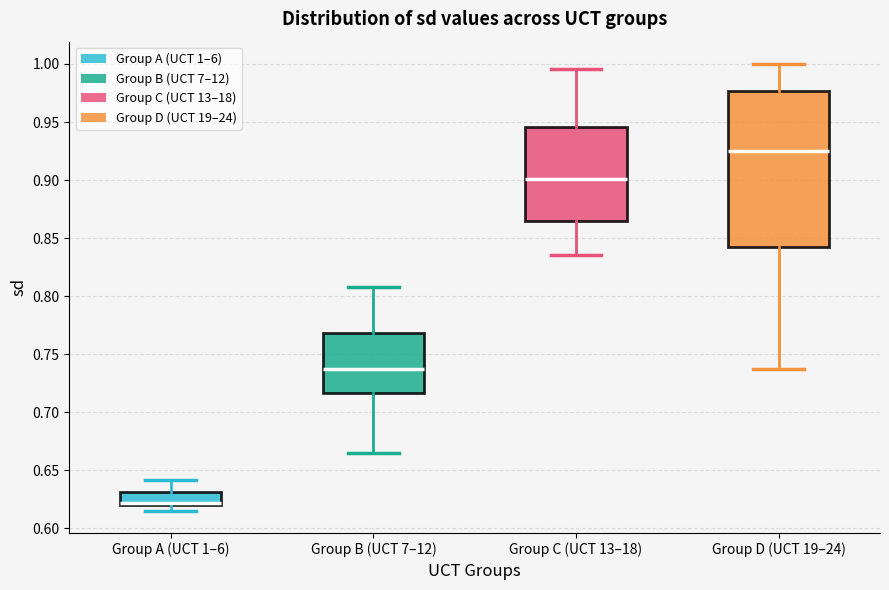

Where does the upper whisker of the box for Group D (UCT 19–24) end on the y-axis? The values are not printed on the chart, so give them approximately, as read against the axis.

1.000